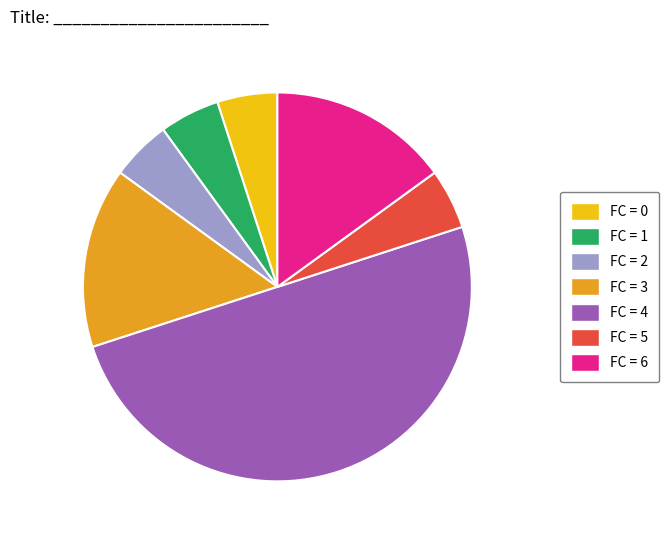

What is the largest slice in the pie chart?

FC = 4